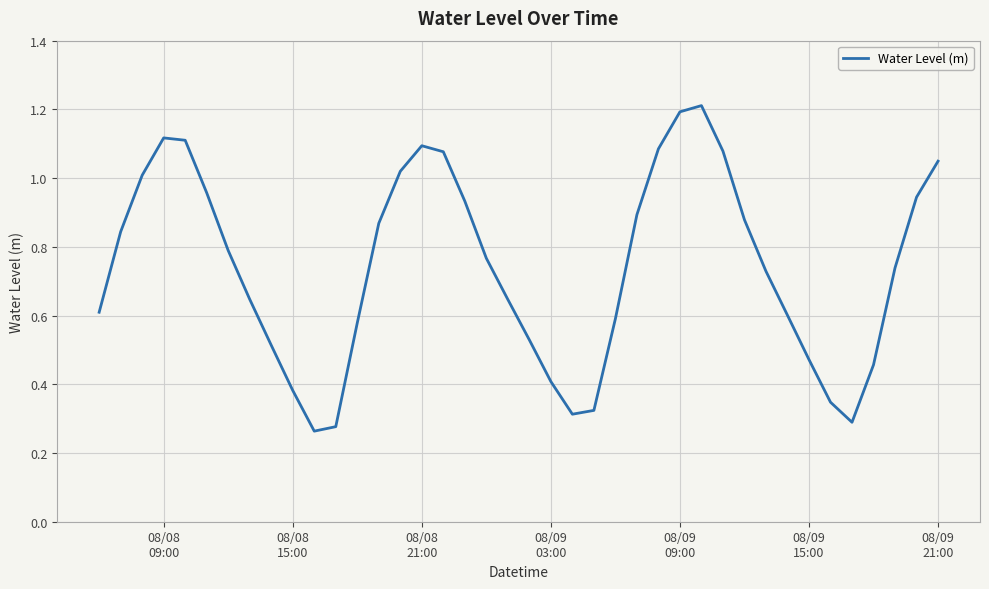

How many distinct data groups are displayed?

1